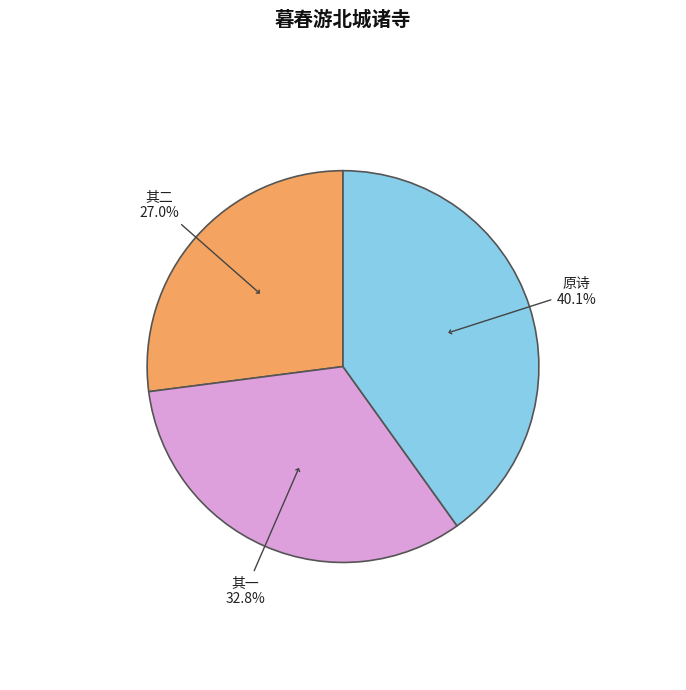

Is there a majority slice in this chart?

No